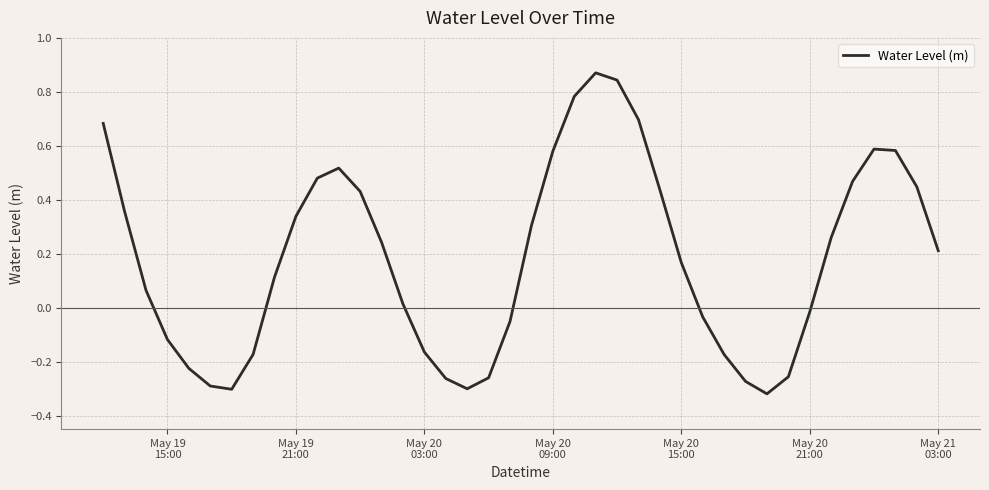

What is the difference between the maximum and minimum values?

1.2